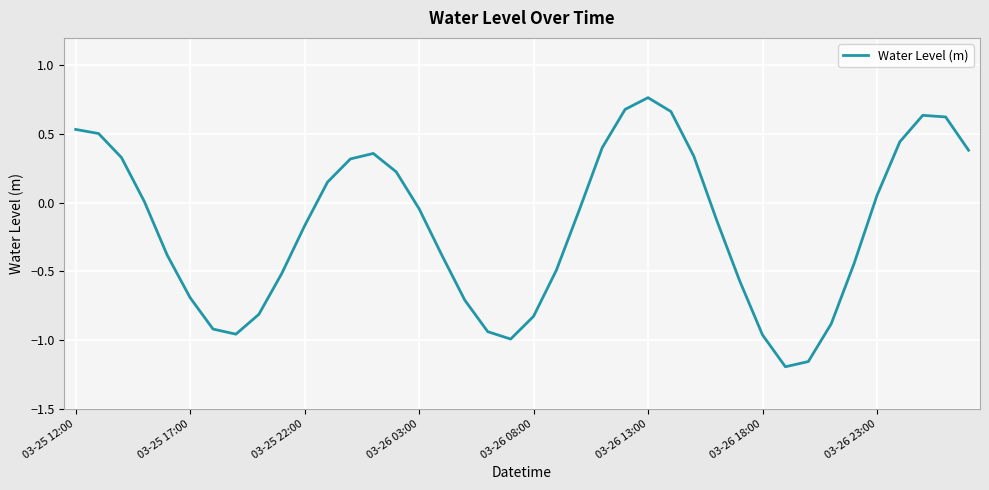

What is the difference between the maximum and minimum values?

2.0